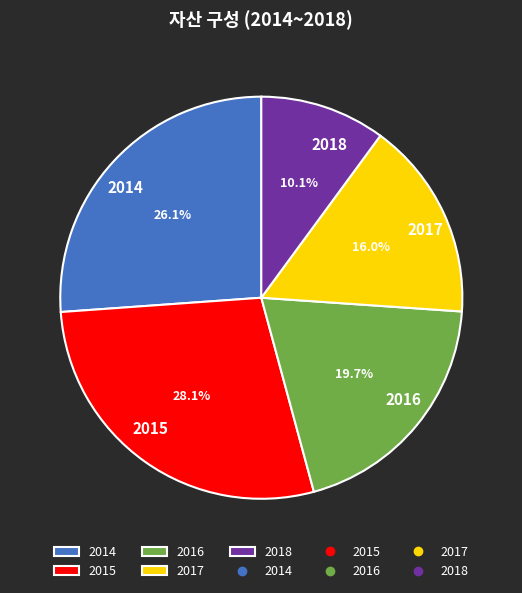

To the nearest percent, what portion does 2015 represent?

28%